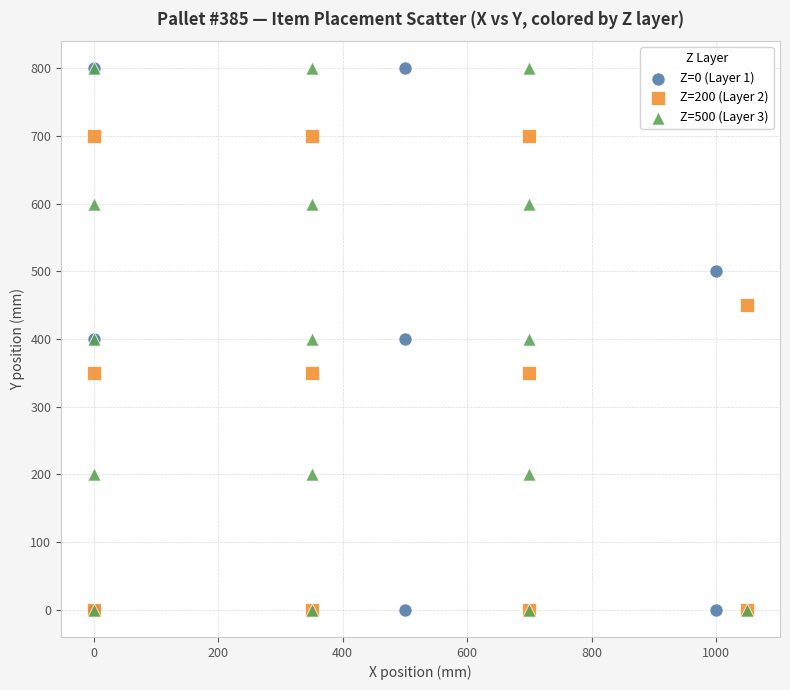

What are all the series names shown in the legend?

Z=0 (Layer 1), Z=200 (Layer 2), Z=500 (Layer 3)